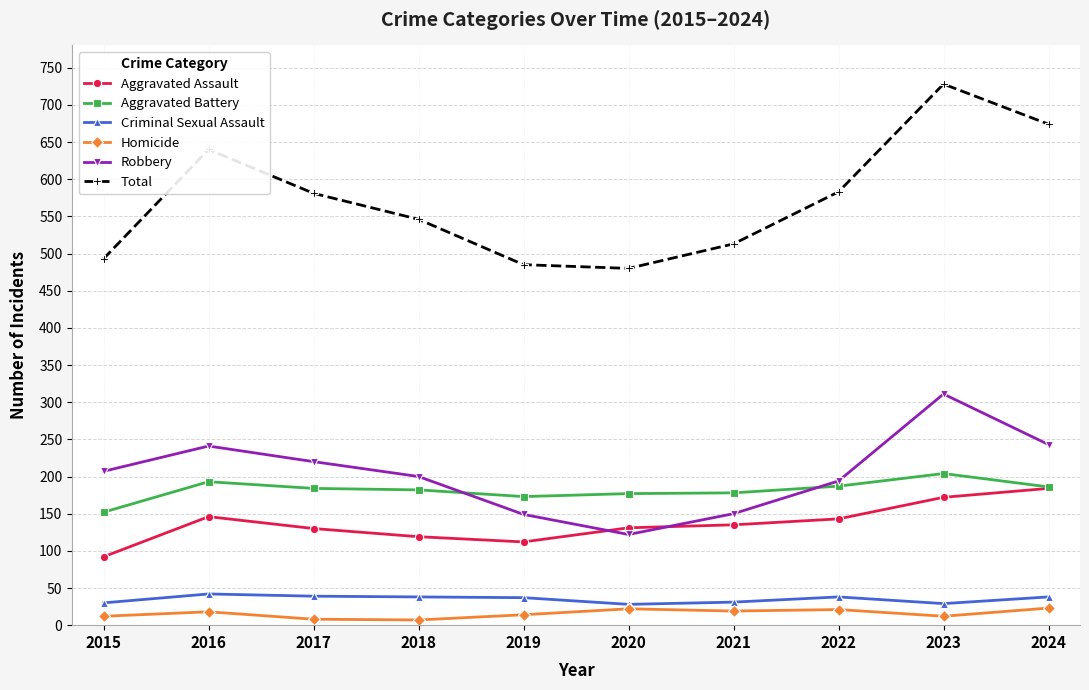

True or false: Criminal Sexual Assault and Aggravated Assault cross at least once.

False